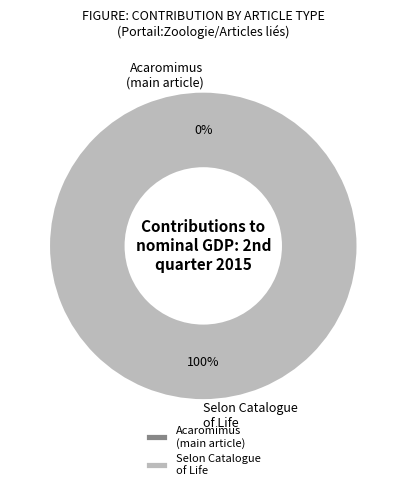

What is the total percentage of Selon Catalogue of Life and Acaromimus est un genre d insectes de l?

100.0%